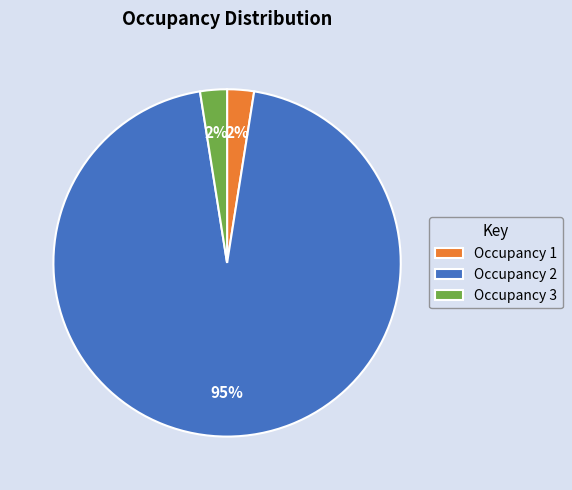

Does any single category account for the majority?

Yes